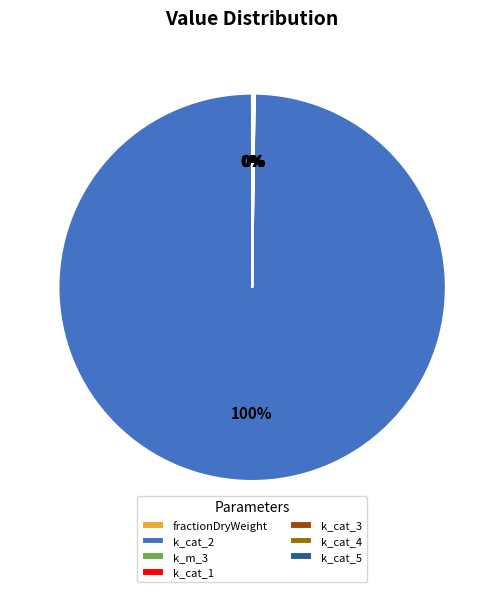

To the nearest percent, what is the average slice percentage?

14%